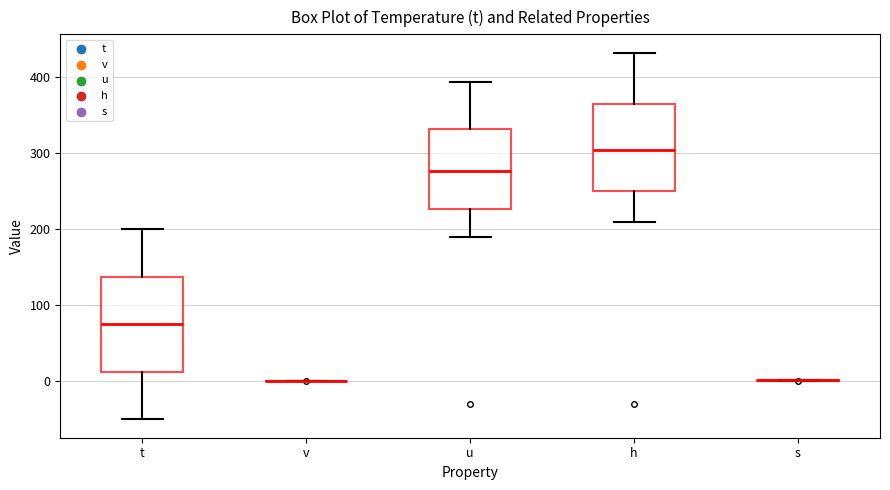

Reading left to right, read every box against the y-axis: the position of its median line, the range the box covers, and the ends of its whiskers. The values are not printed on the chart, so give them approximately, as read against the axis.

t: median 80, box 10 to 140, whiskers -50 to 200
v: box collapsed to a line at 0, whiskers 0 to 0
u: median 280, box 230 to 330, whiskers 190 to 390
h: median 300, box 250 to 360, whiskers 210 to 430
s: box collapsed to a line at 0, whiskers 0 to 0